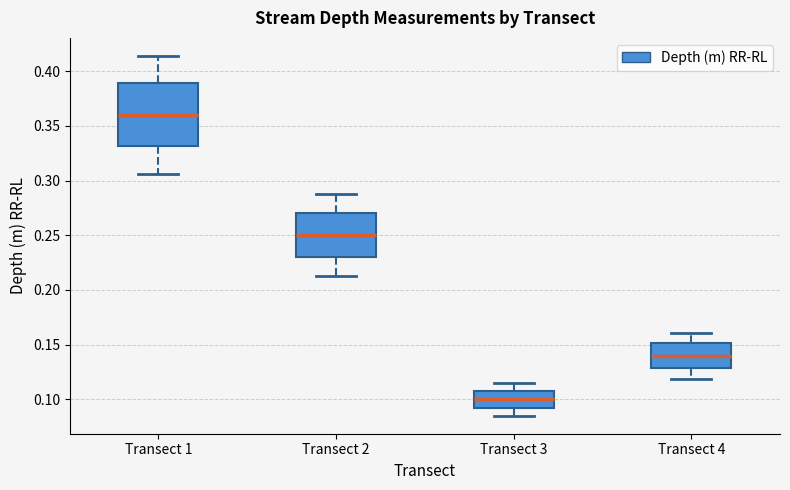

Comparing the boxes themselves (not the whiskers), which one is the tallest?

Transect 1